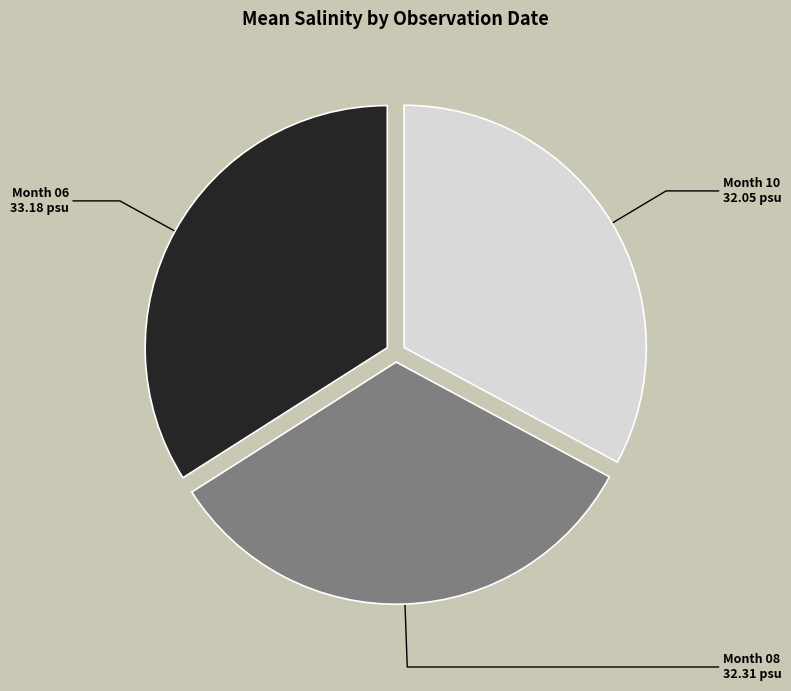

Is there any slice that represents more than half of the pie?

No